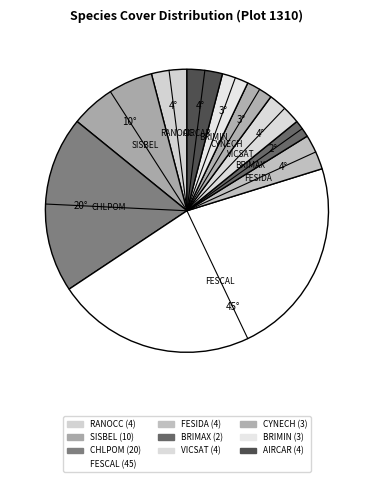

Is CHLPOM the majority of the pie?

No